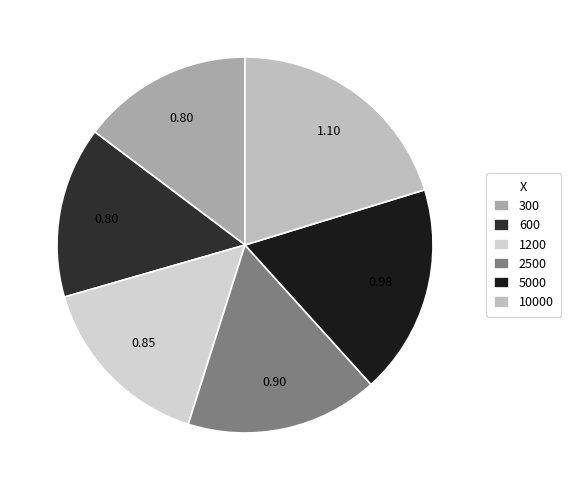

To the nearest percent, what is the average slice percentage?

17%